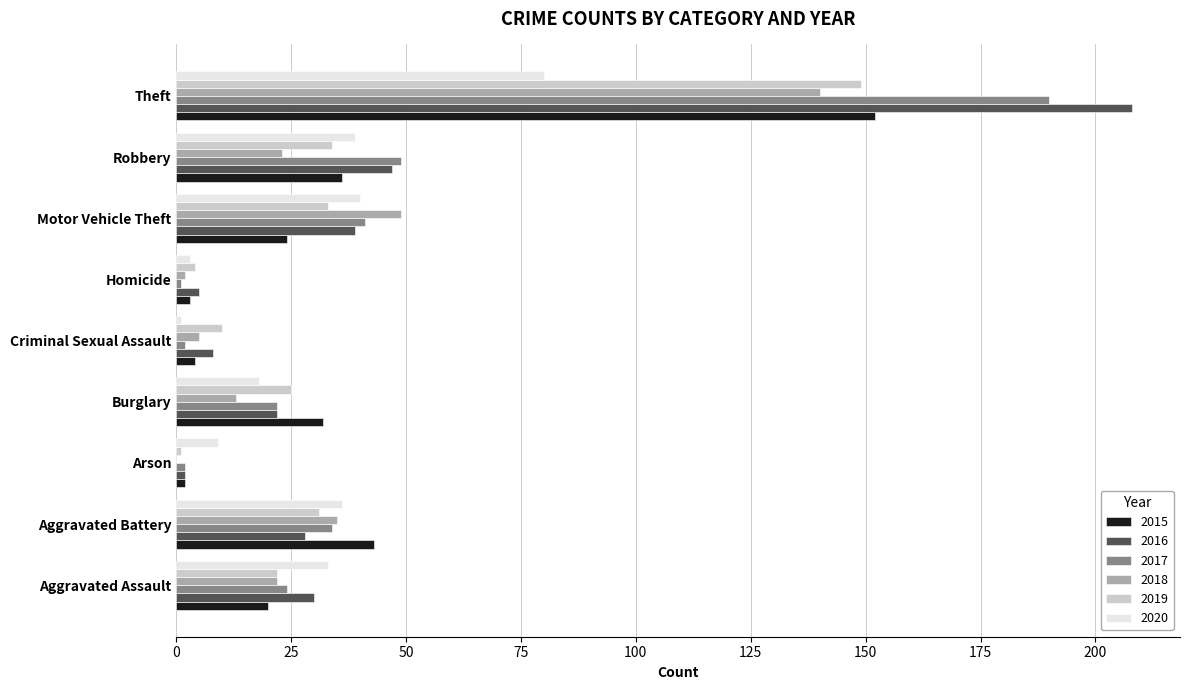

What is the sum of all 2017 values?

365